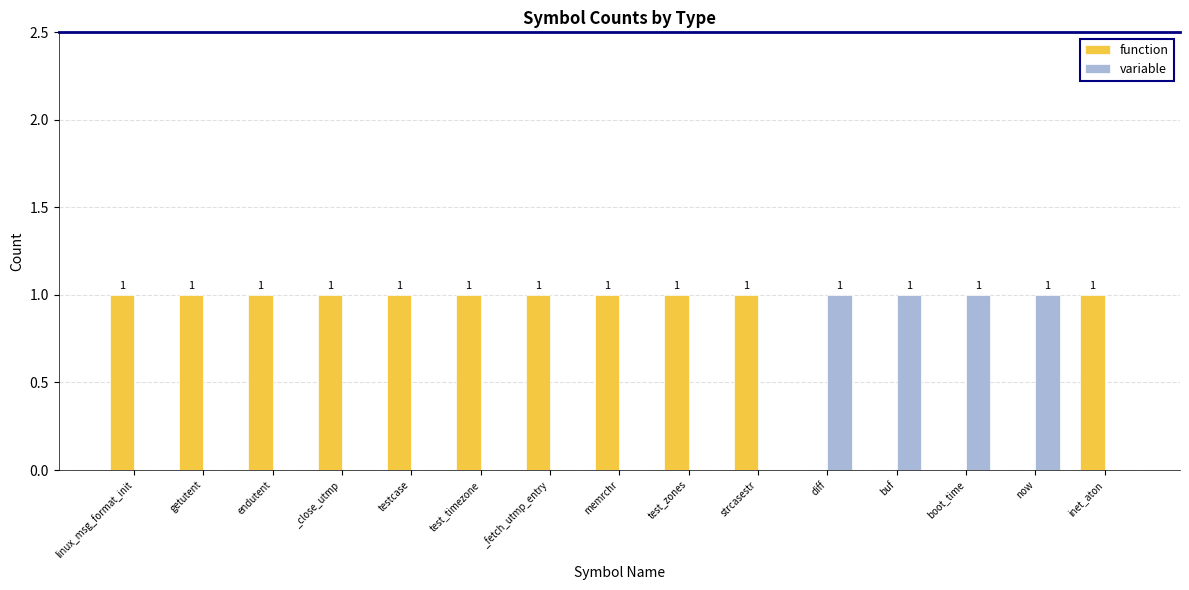

Which series has the largest total across all categories?

function